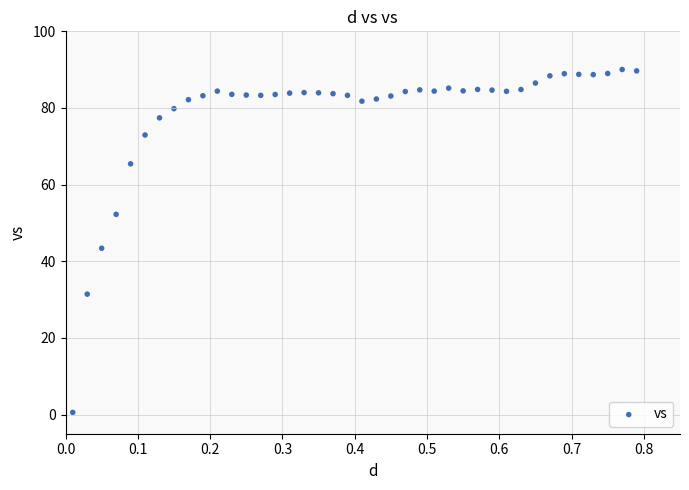

What Y value in the scatter plot is closest to 45?

43.4